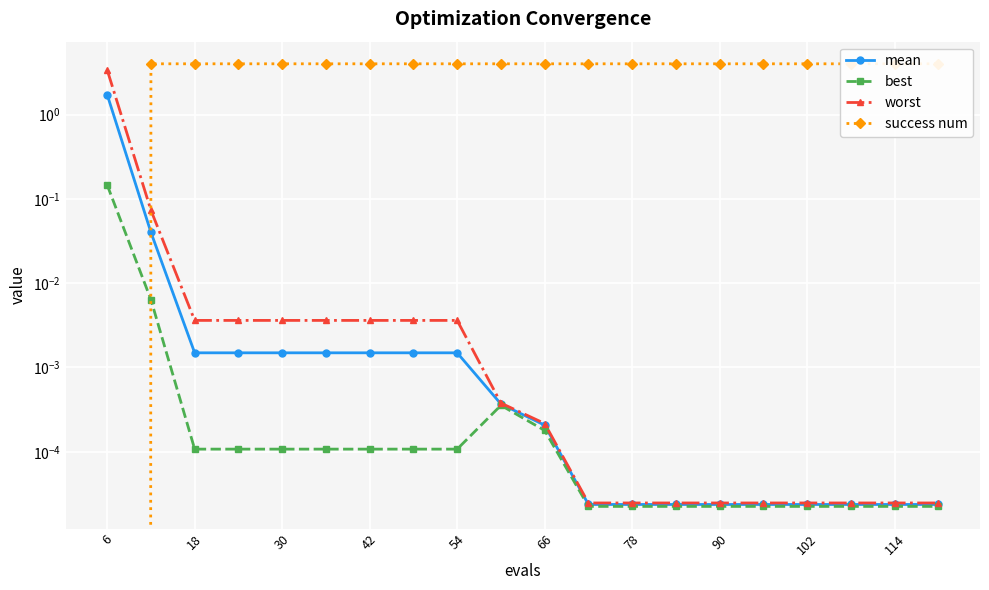

What are all the series names shown in the legend?

mean, best, worst, success num